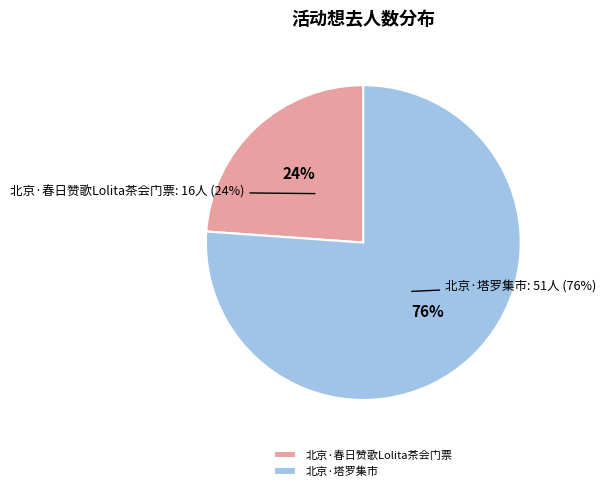

Is it true that 北京·春日赞歌Lolita茶会门票 is 36% of the pie?

False